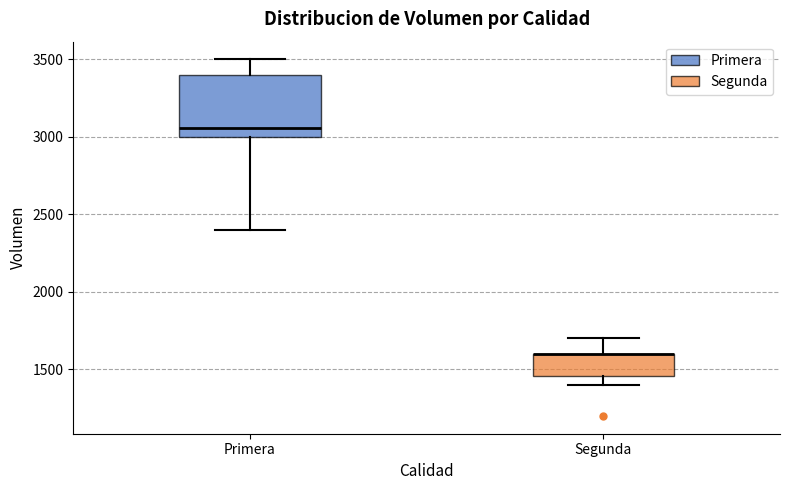

Where does the lower whisker of the box for Segunda end on the y-axis? The values are not printed on the chart, so give them approximately, as read against the axis.

1400